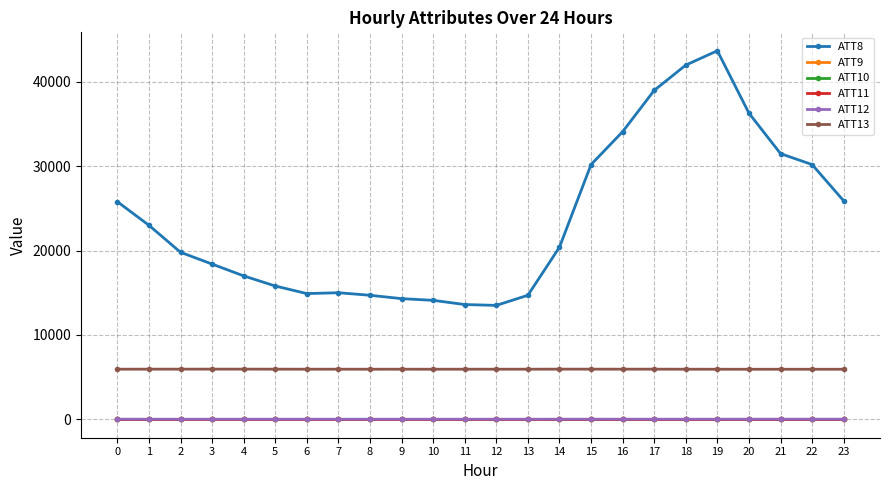

At which category is the sum across all series the highest?

19